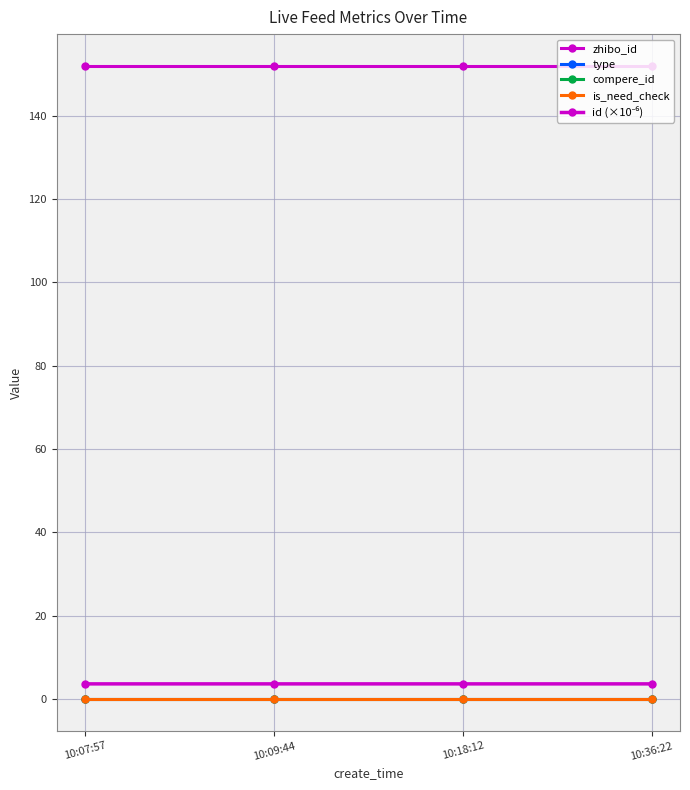

Is this an area chart (filled region under the line)?

No